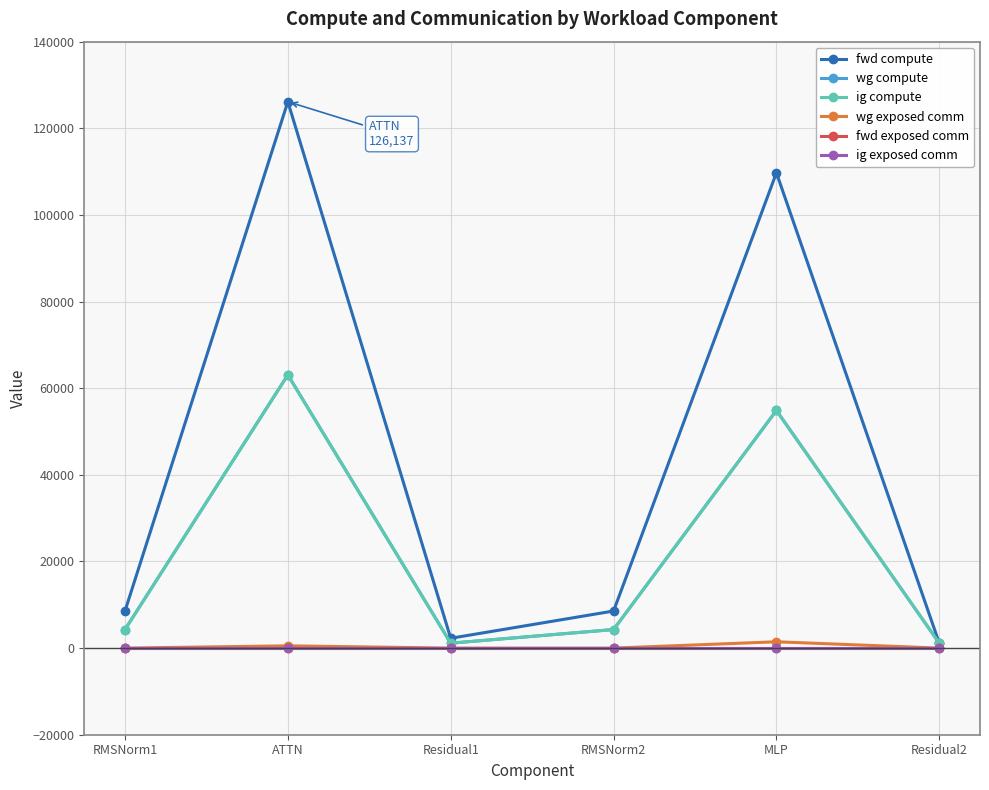

Between ATTN and RMSNorm2, which series saw the biggest shift?

fwd compute